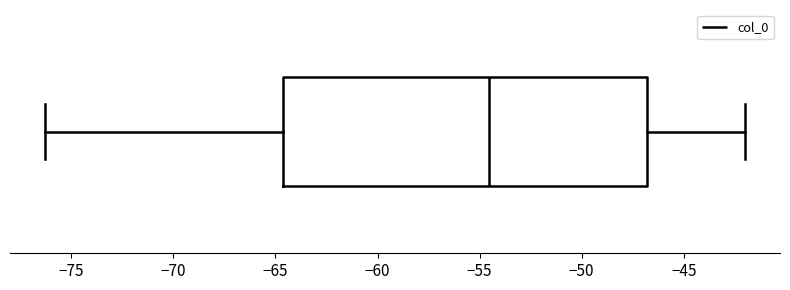

Read this box plot against the x-axis: the position of the median line, the range covered by the box, and the ends of both whiskers. The values are not printed on the chart, so give them approximately, as read against the axis.

median -54.5, box -64.5 to -47.0, whiskers -76.5 to -42.0